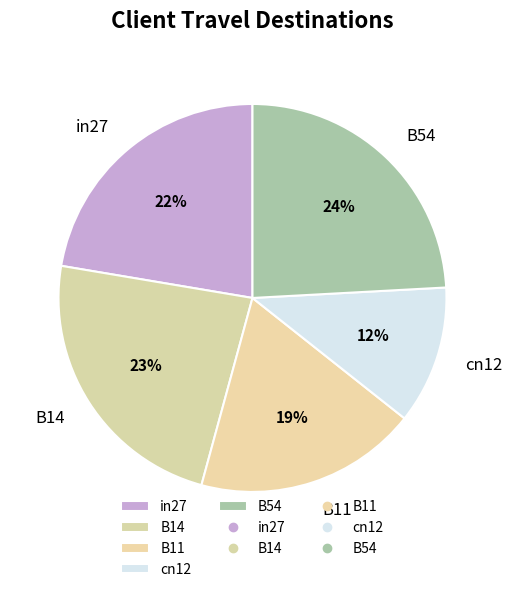

Which category has the smallest portion of the pie?

cn12